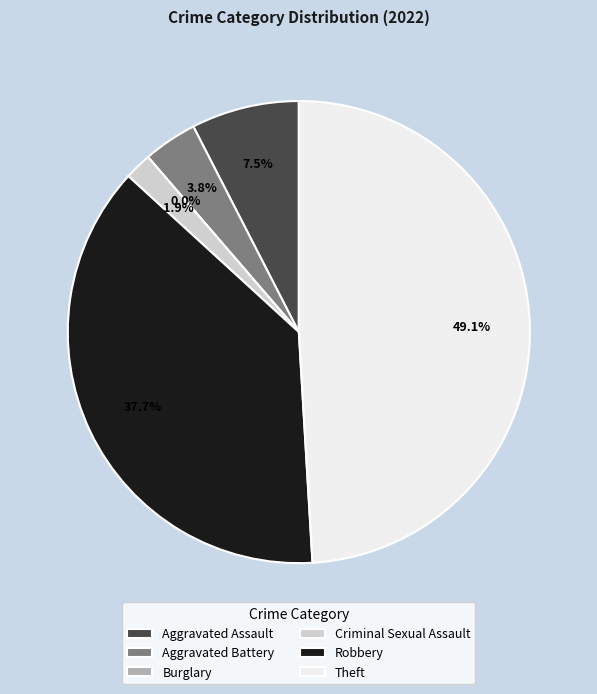

What is the largest slice in the pie chart?

Theft